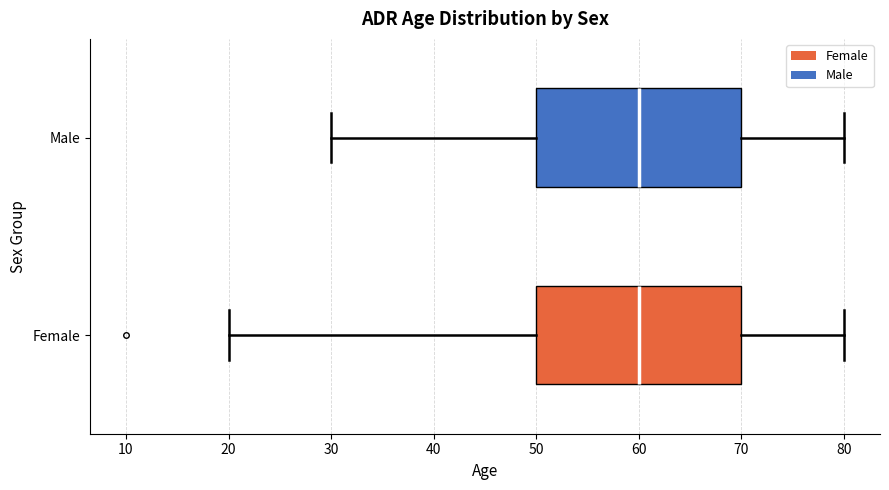

Where does the median line of the box for Male sit on the x-axis? The values are not printed on the chart, so give them approximately, as read against the axis.

60